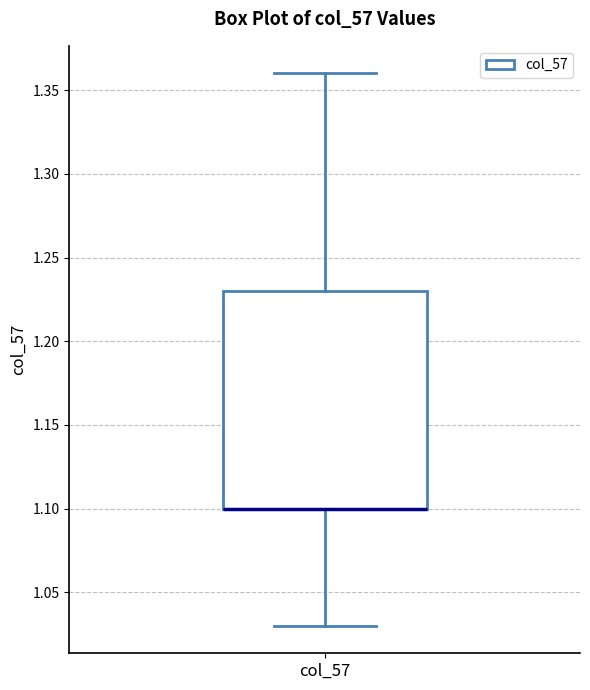

Read this box plot against the y-axis: the position of the median line, the range covered by the box, and the ends of both whiskers. The values are not printed on the chart, so give them approximately, as read against the axis.

median 1.10 (drawn on the box's lower edge), box 1.10 to 1.23, whiskers 1.03 to 1.36